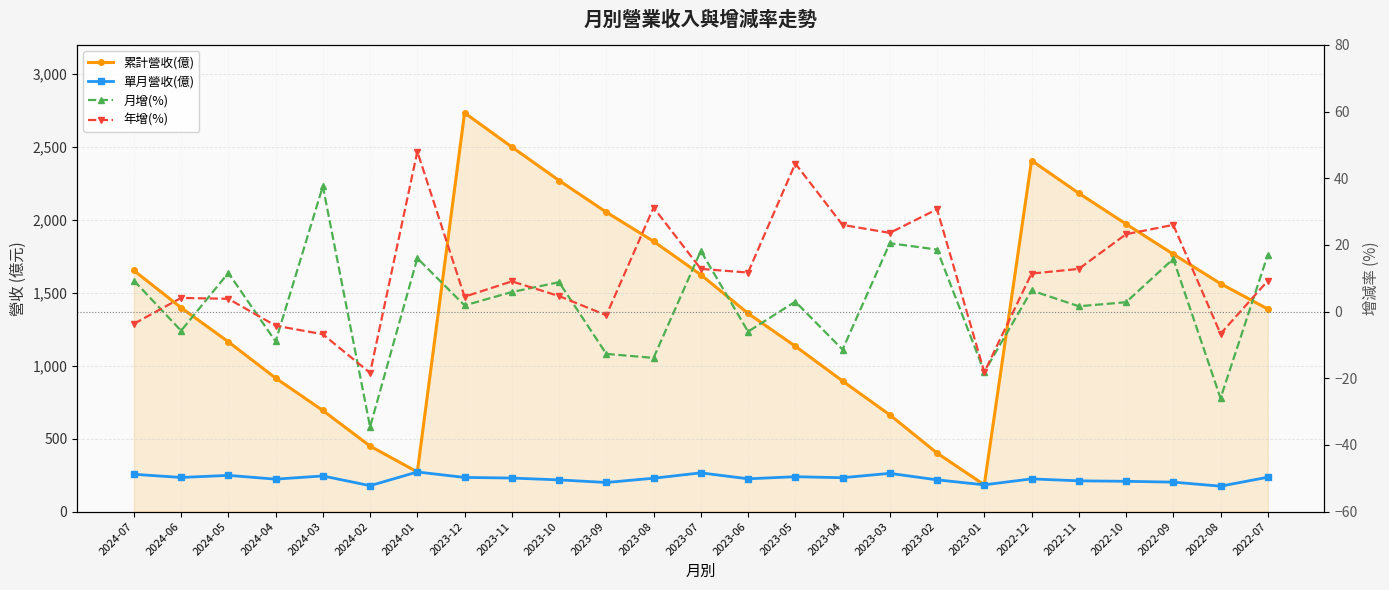

Rank the categories by 月增(%) value from highest to lowest.

2024-03, 2023-03, 2023-02, 2023-07, 2022-07, 2024-01, 2022-09, 2024-05, 2024-07, 2023-10, 2022-12, 2023-11, 2023-05, 2022-10, 2023-12, 2022-11, 2024-06, 2023-06, 2024-04, 2023-04, 2023-09, 2023-08, 2023-01, 2022-08, 2024-02